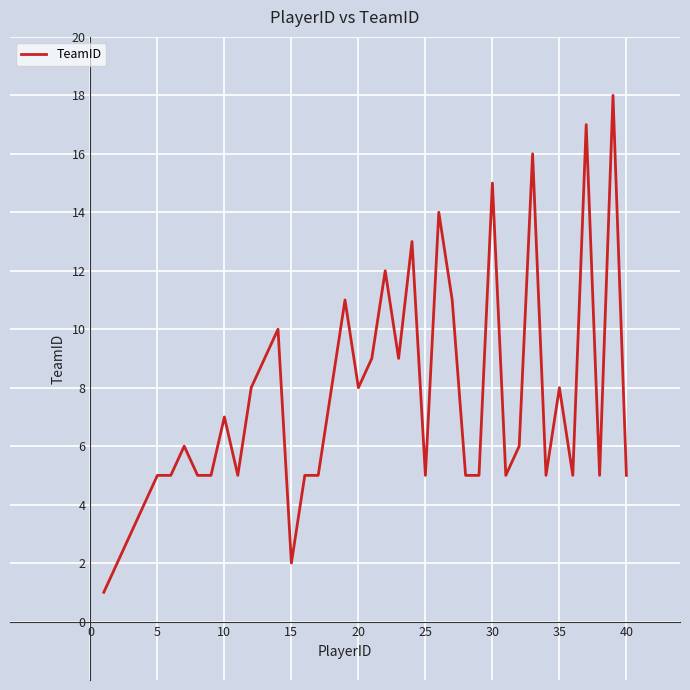

How many lines are shown in the chart?

1